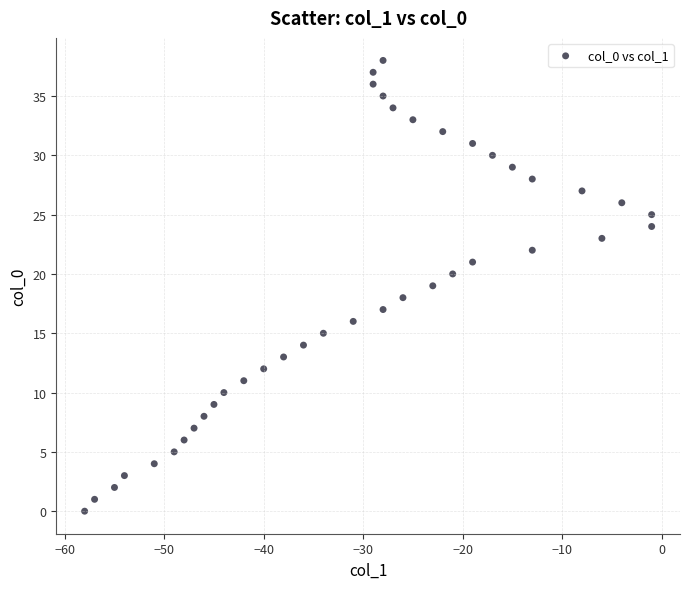

What is the range of X values (max minus min)?

57